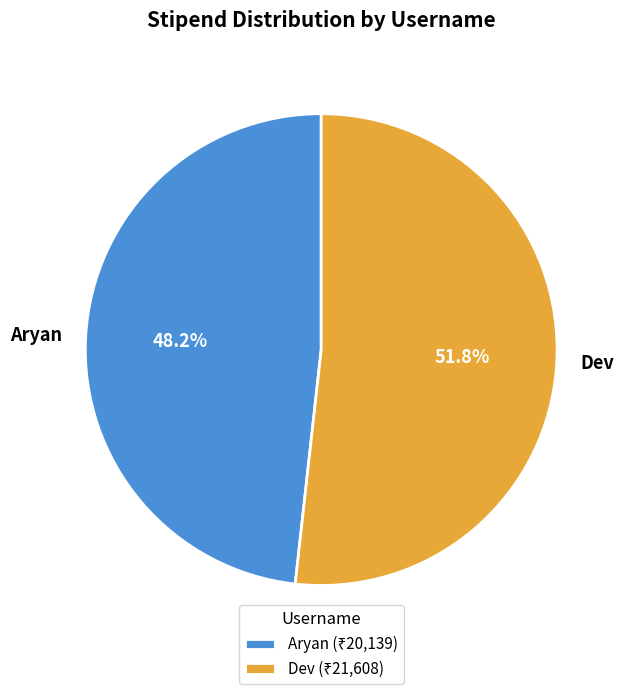

The Aryan slice represents 48% of the pie. True or false?

True